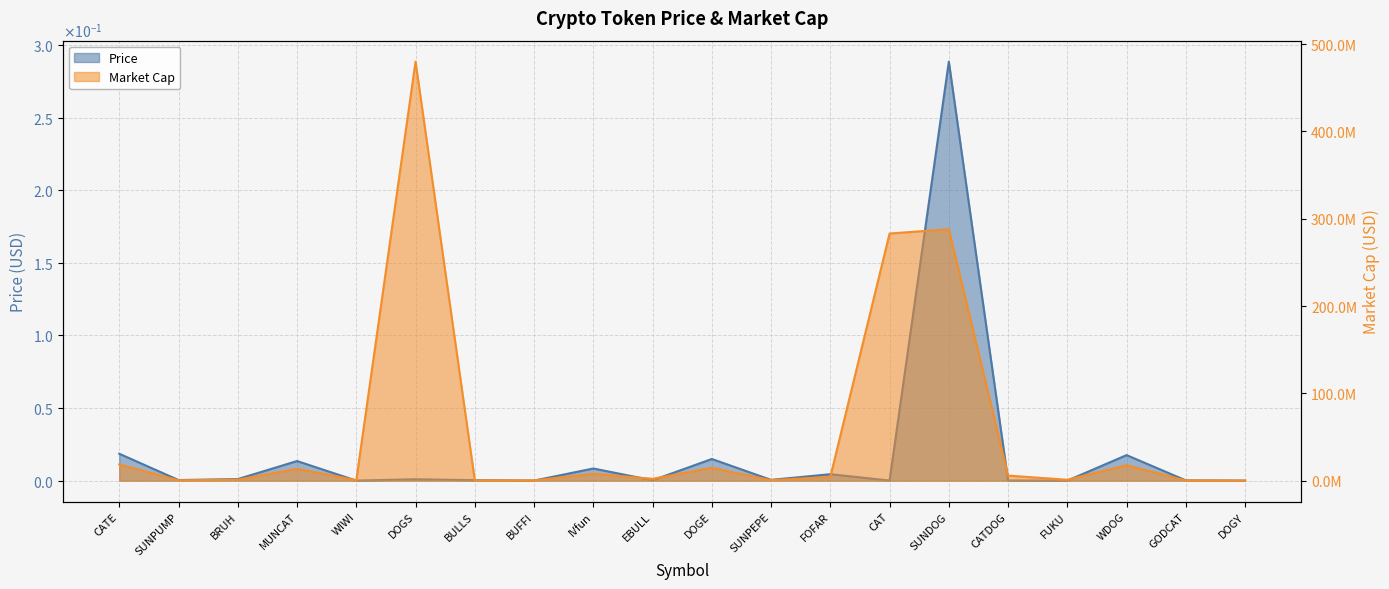

How many lines are shown in the chart?

2